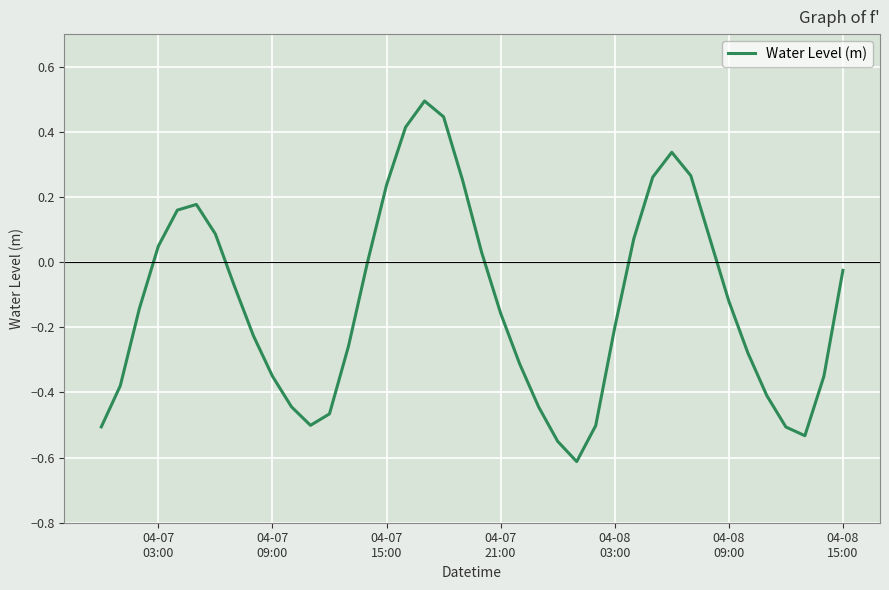

What is the difference between the maximum and minimum values?

1.1